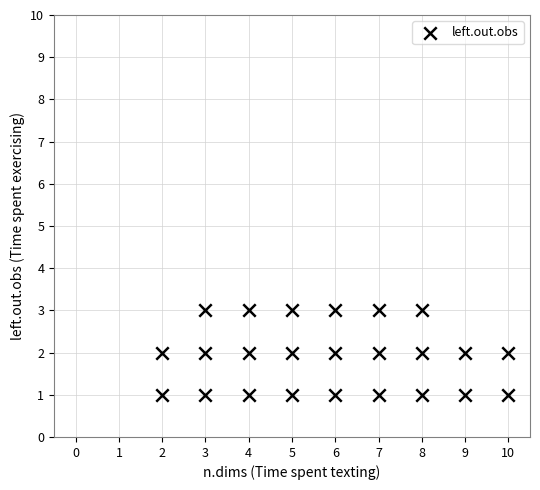

What is the range of X values (max minus min)?

8